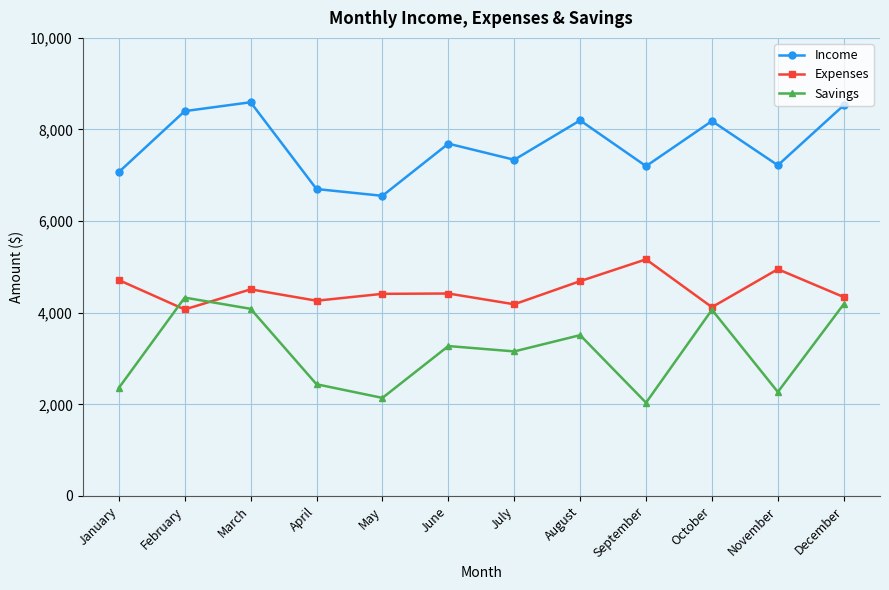

Rank the series by their average value, from lowest to highest.

Savings, Expenses, Income